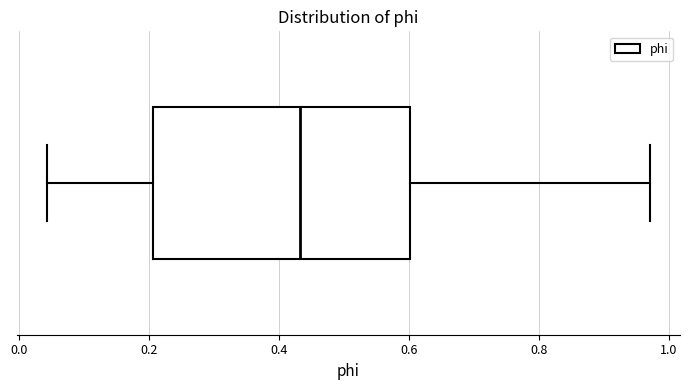

Read this box plot against the x-axis: the position of the median line, the range covered by the box, and the ends of both whiskers. The values are not printed on the chart, so give them approximately, as read against the axis.

median 0.44, box 0.20 to 0.60, whiskers 0.04 to 0.98